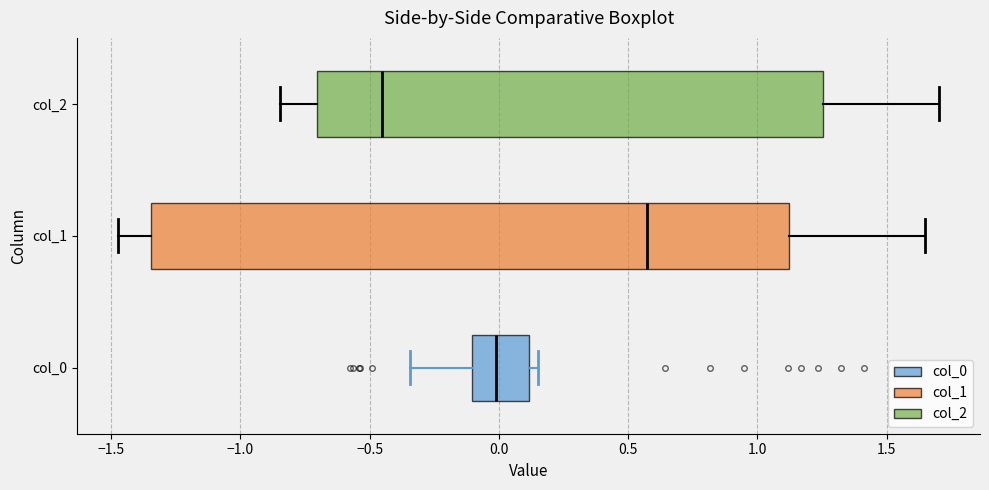

Reading bottom to top, read every box against the x-axis: the position of its median line, the range the box covers, and the ends of its whiskers. The values are not printed on the chart, so give them approximately, as read against the axis.

col_0: median 0.00, box -0.10 to 0.10, whiskers -0.35 to 0.15
col_1: median 0.55, box -1.35 to 1.10, whiskers -1.45 to 1.65
col_2: median -0.45, box -0.70 to 1.25, whiskers -0.85 to 1.70